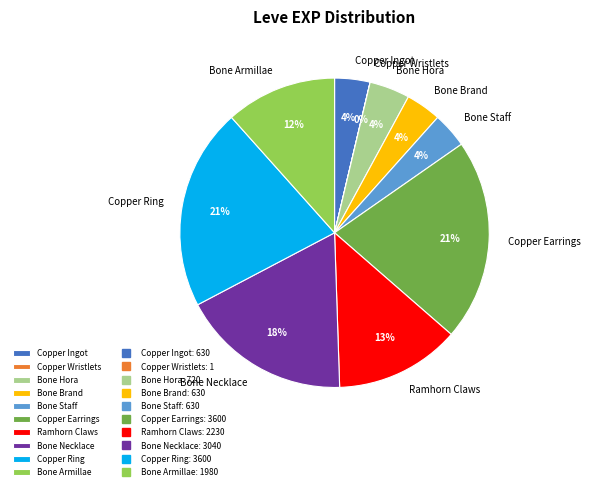

Is Ramhorn Claws the majority of the pie?

No